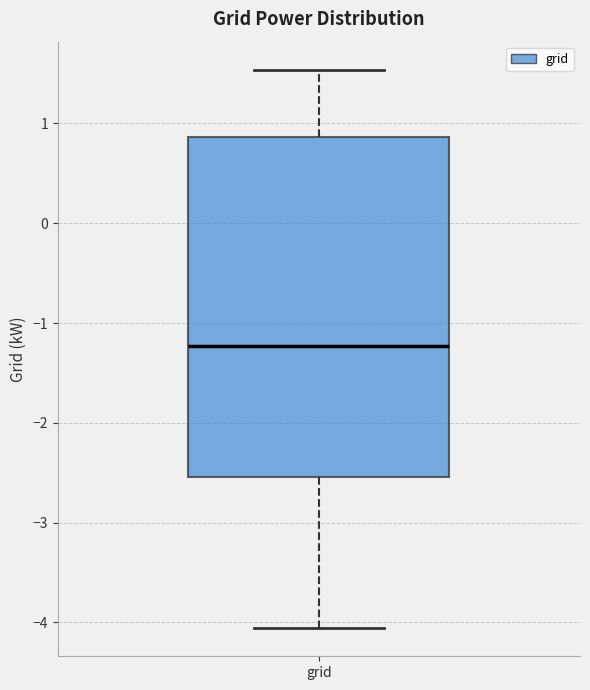

Transcribe this box plot: give where the median line is, the range the box spans, and where the two whiskers end, as read against the y-axis. The values are not printed on the chart, so give them approximately, as read against the axis.

median -1.2, box -2.5 to 0.9, whiskers -4.1 to 1.5